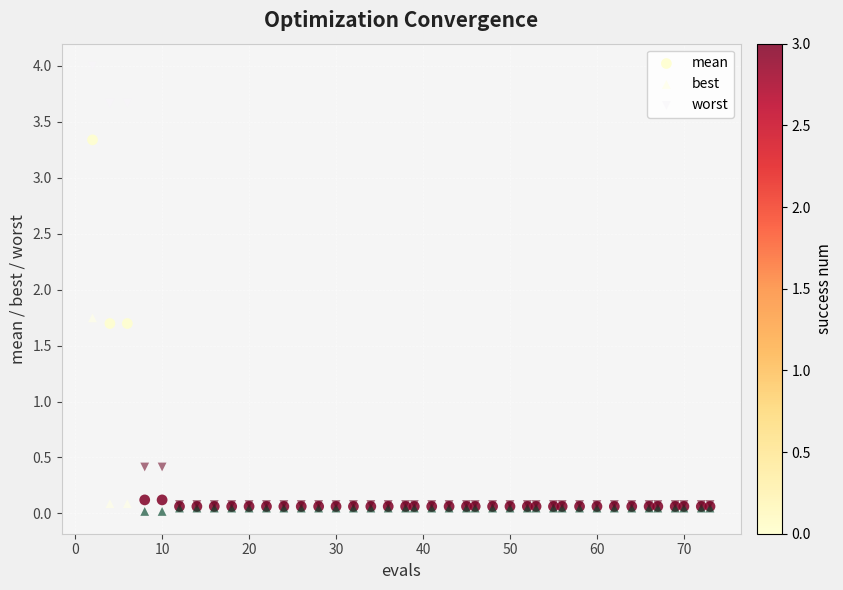

In the worst series, what Y value is closest to 2?

0.4